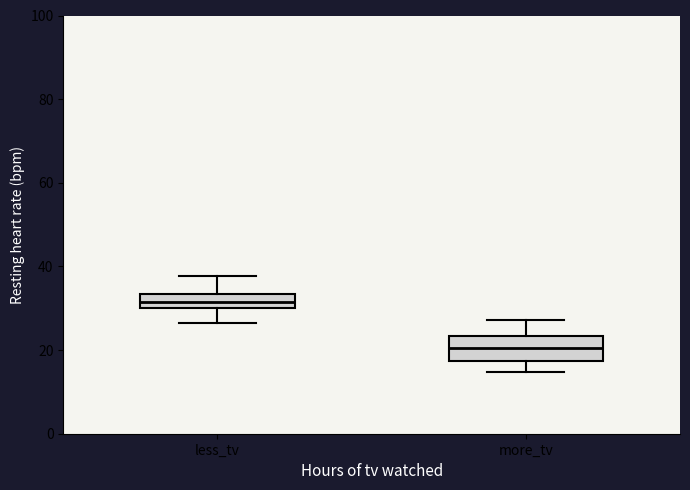

Which box has the highest median line?

less_tv